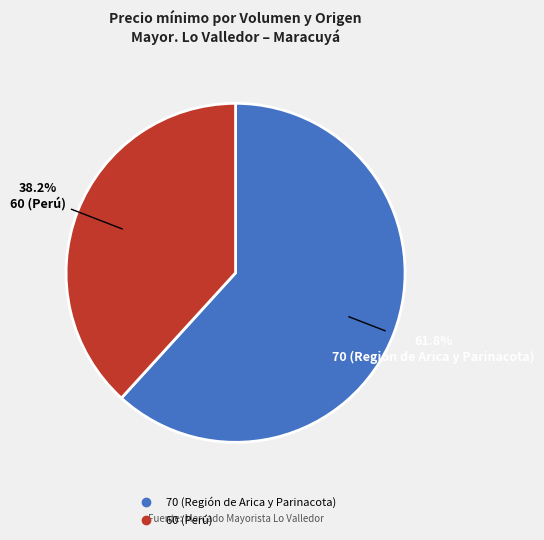

To the nearest percent, what is the combined percentage of 60 (Perú) and 70 (Región de Arica y Parinacota)?

100%